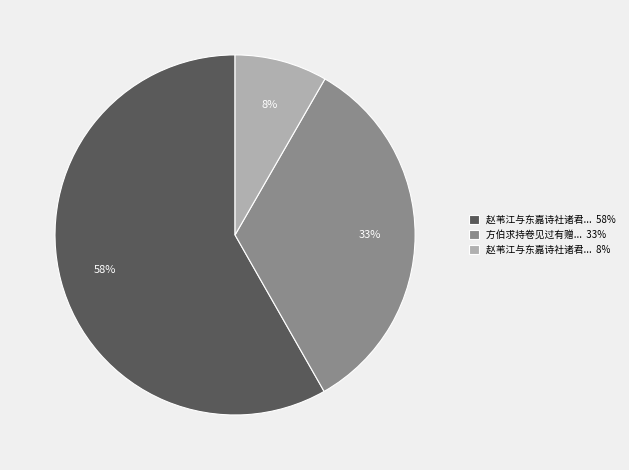

Which has a higher value, 赵苇江与东嘉诗社诸君... 58% or 方伯求持卷见过有赠... 33%?

赵苇江与东嘉诗社诸君... 58%